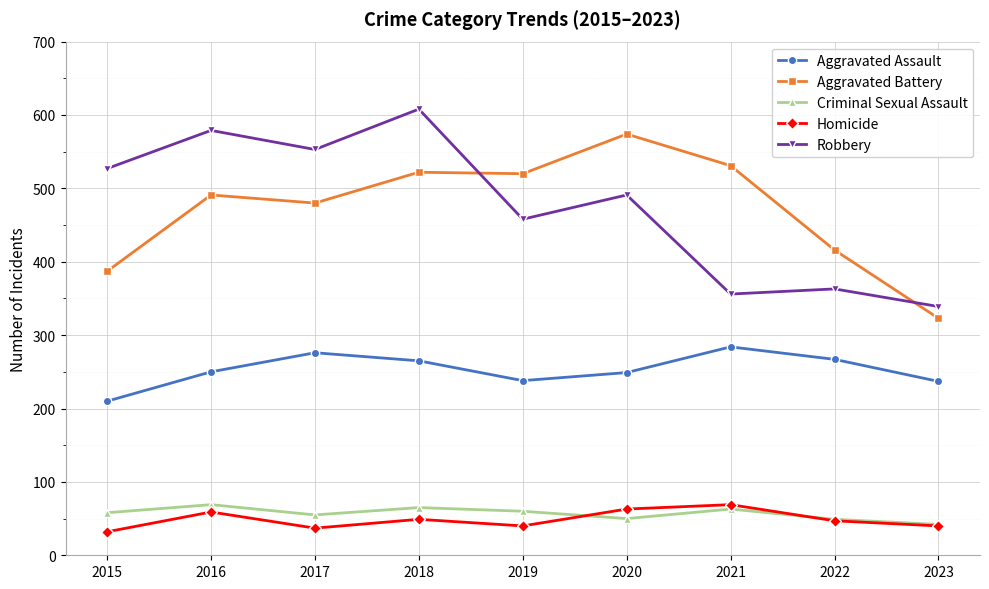

What is the total value across all series at 2019?

1316